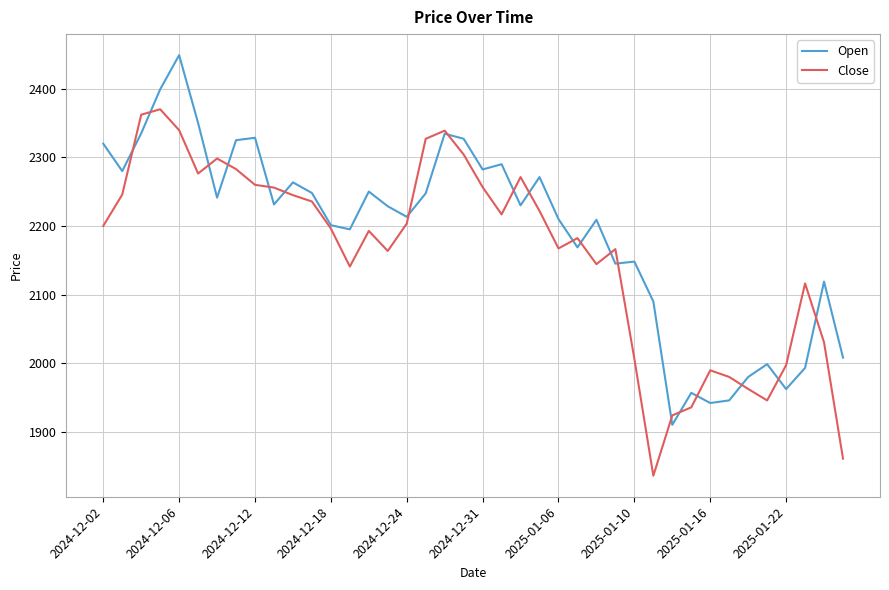

What is the minimum value shown in the chart?

1835.9